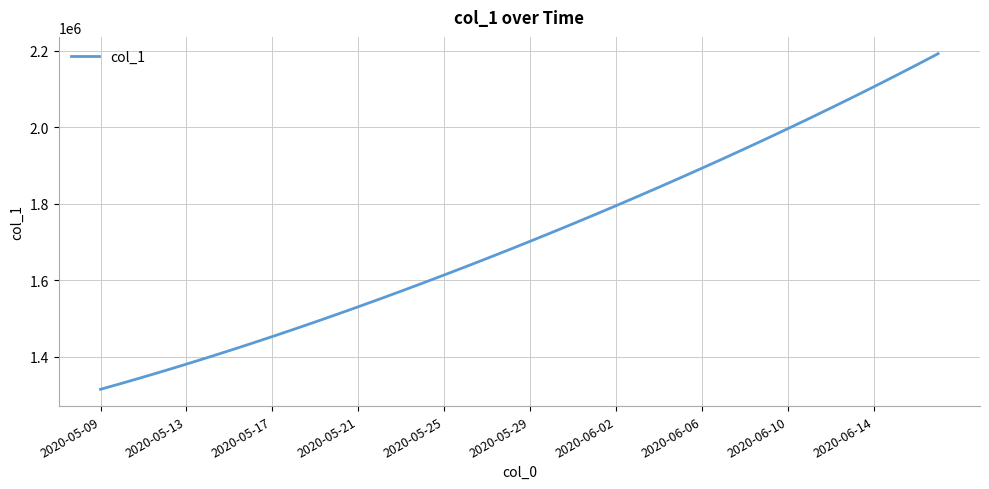

Does the chart display data point markers on the line(s)?

No